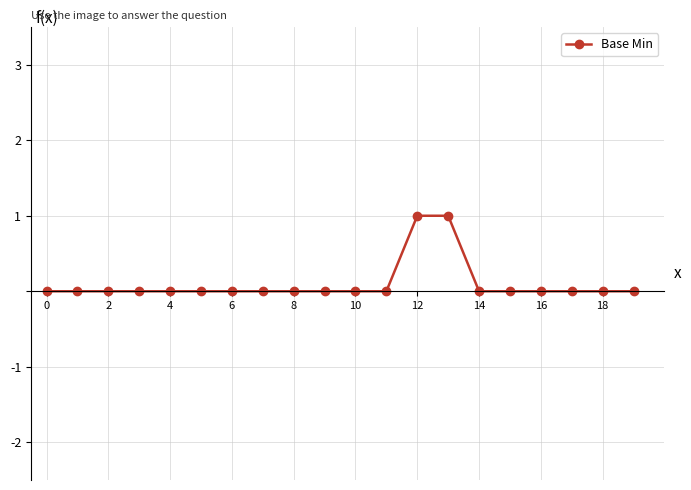

Reading right to left, list all the values displayed in this chart.

0	0	0	0	0	0	1	1	0	0	0	0	0	0	0	0	0	0	0	0